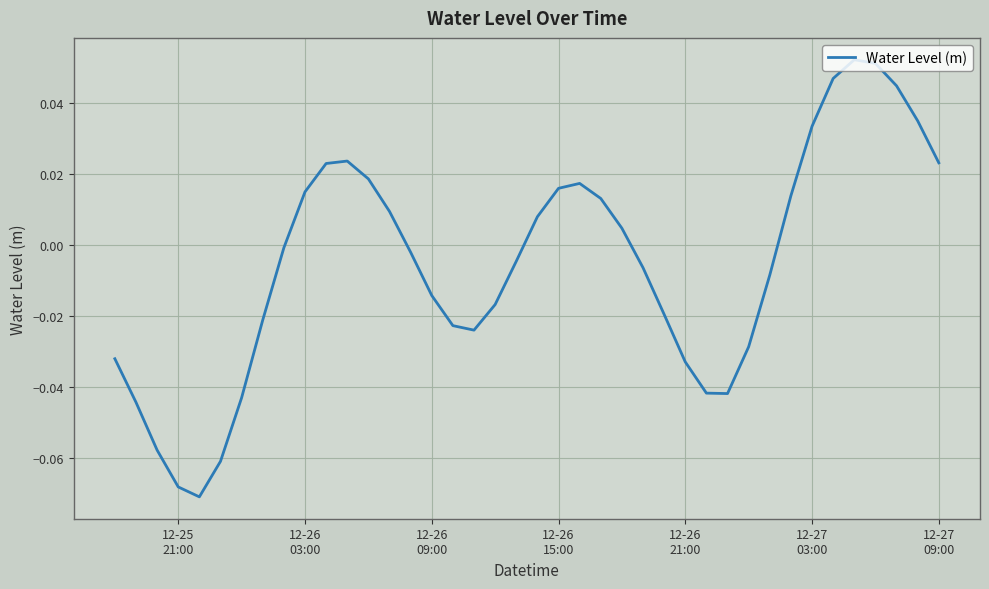

What is the difference between the maximum and minimum values?

0.1